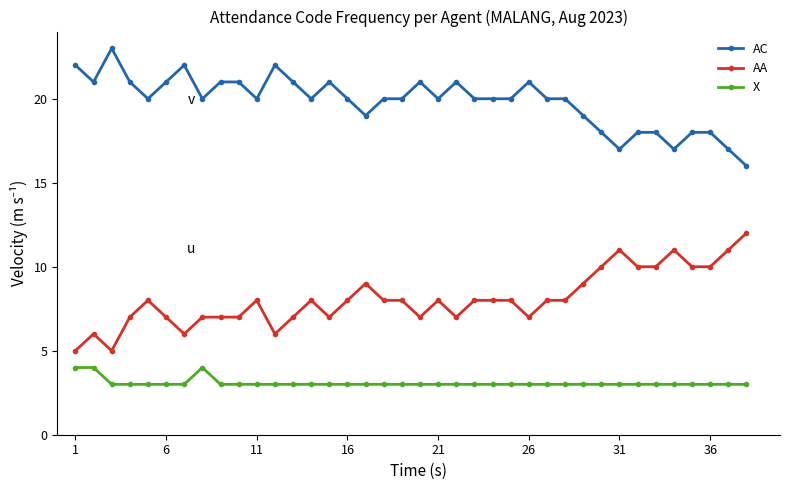

True or false: X and AC cross at least once.

False